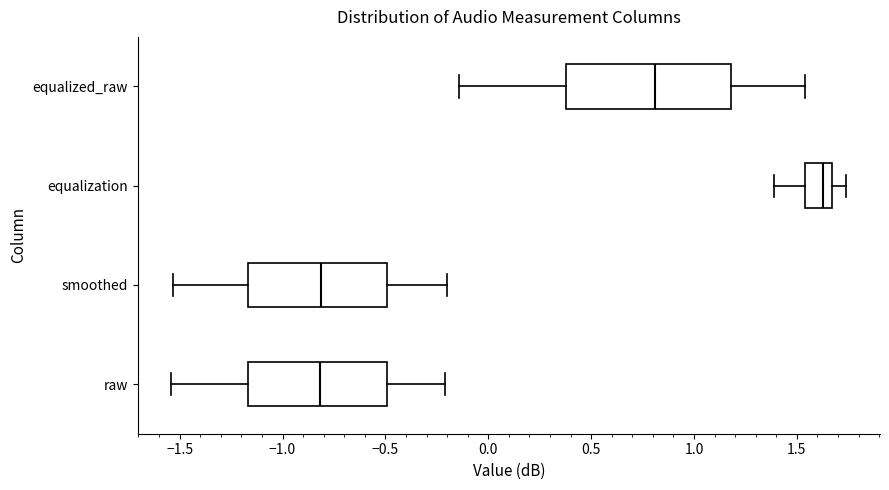

Reading bottom to top, transcribe this box plot: for each box, give where its median line is, the range the box spans, and where its two whiskers end, as read against the x-axis. The values are not printed on the chart, so give them approximately, as read against the axis.

raw: median -0.80, box -1.15 to -0.50, whiskers -1.55 to -0.20
smoothed: median -0.80, box -1.15 to -0.50, whiskers -1.55 to -0.20
equalization: median 1.65 (just left of the box's right edge), box 1.55 to 1.65, whiskers 1.40 to 1.75
equalized_raw: median 0.80, box 0.40 to 1.20, whiskers -0.15 to 1.55